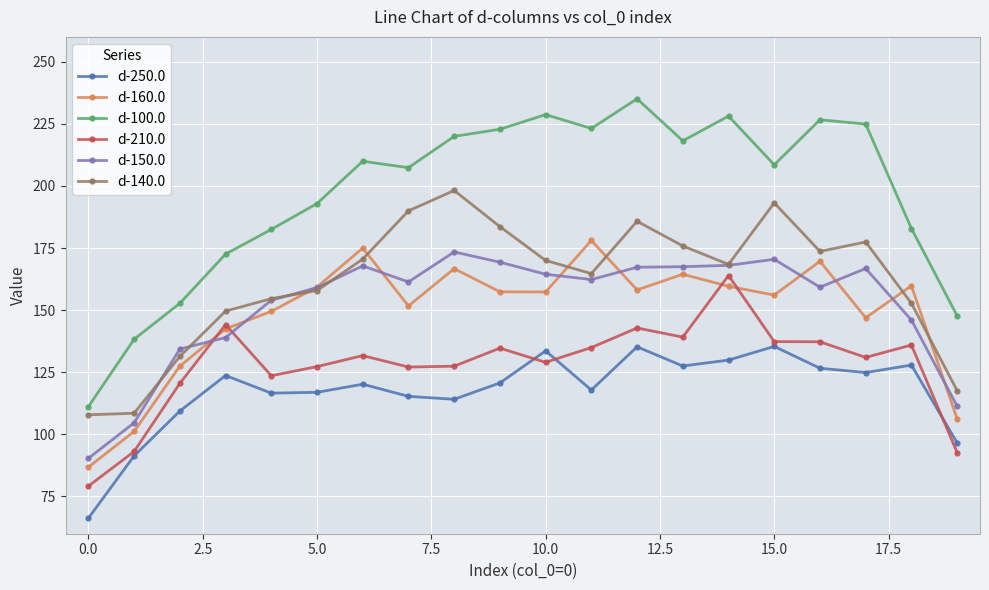

What is the maximum value shown in the chart?

235.1